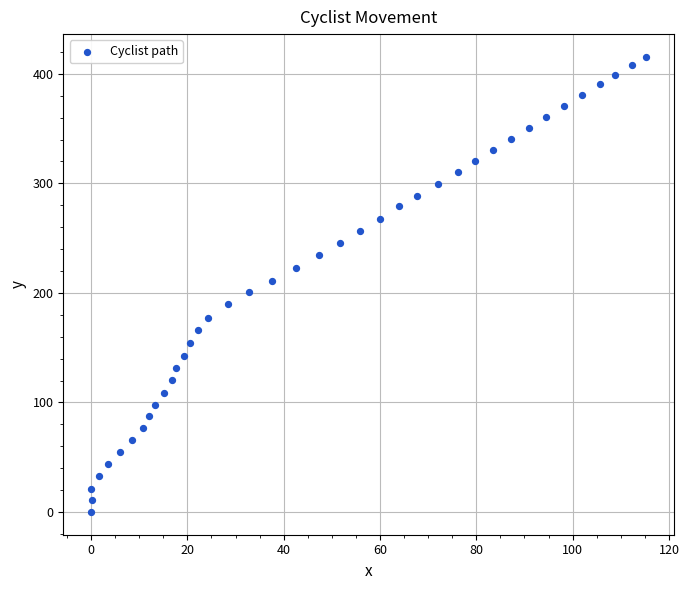

What is the range of Y values (max minus min)?

415.5